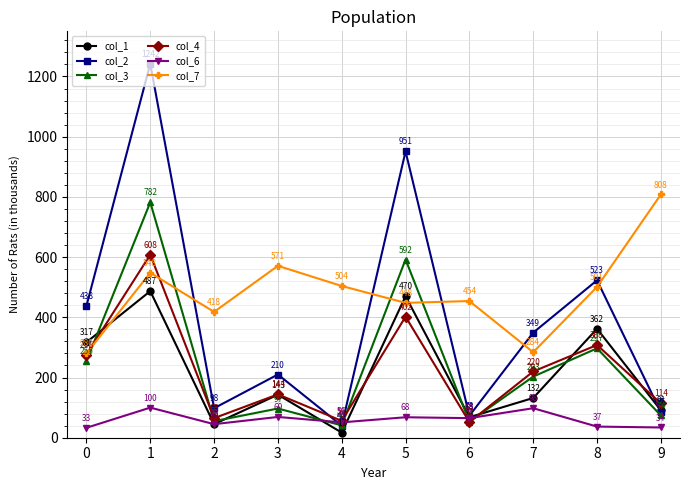

Which series changed the most between 3 and 8?

col_2